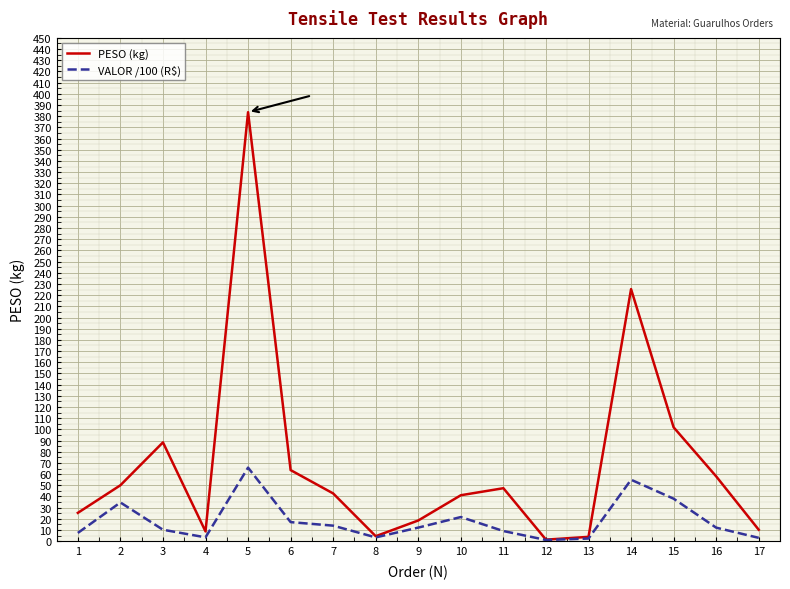

Does the chart display data point markers on the line(s)?

No